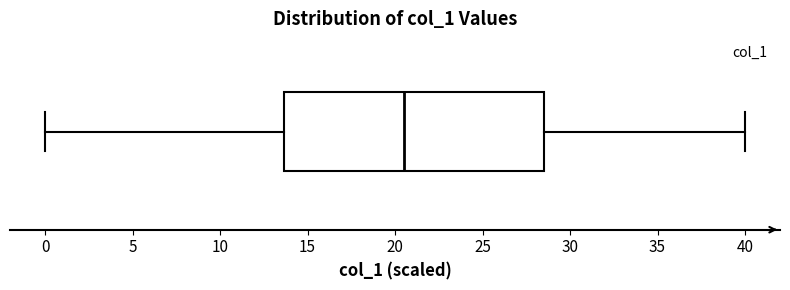

Where is the right edge of the box on the x-axis? The values are not printed on the chart, so give them approximately, as read against the axis.

28.5